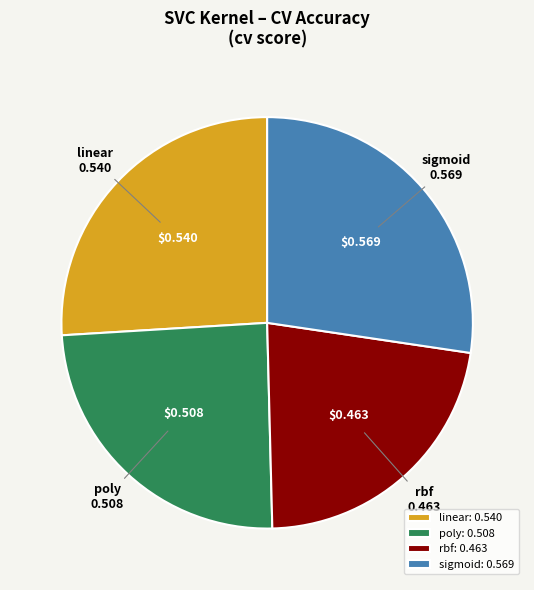

Which has a higher value, sigmoid or linear?

sigmoid